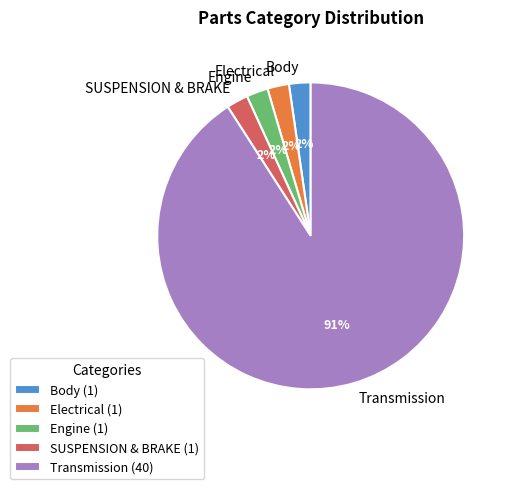

What percentage is the Body slice, to the nearest percent?

2%